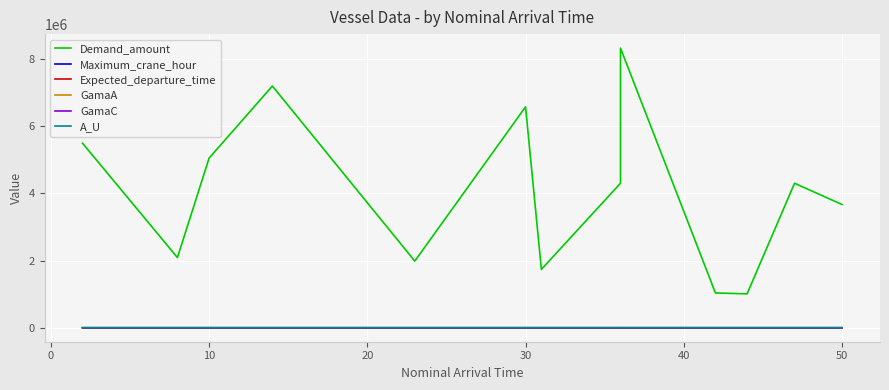

Which series has the largest total across all categories?

Demand_amount